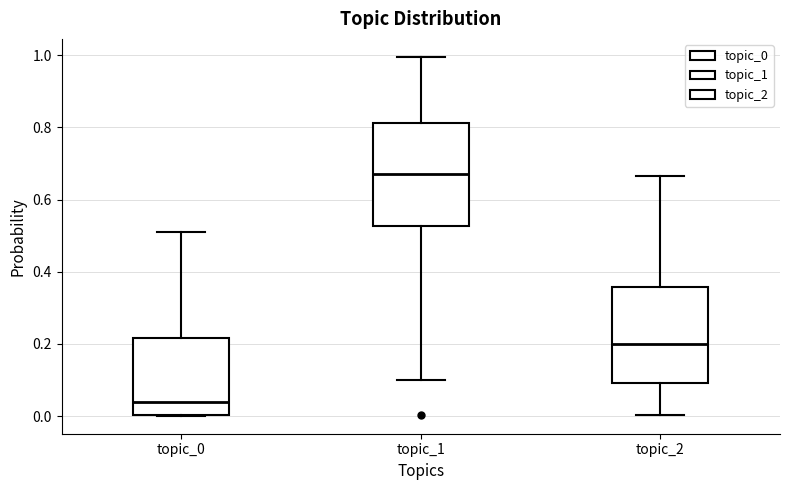

Which box's median line is the highest?

topic_1